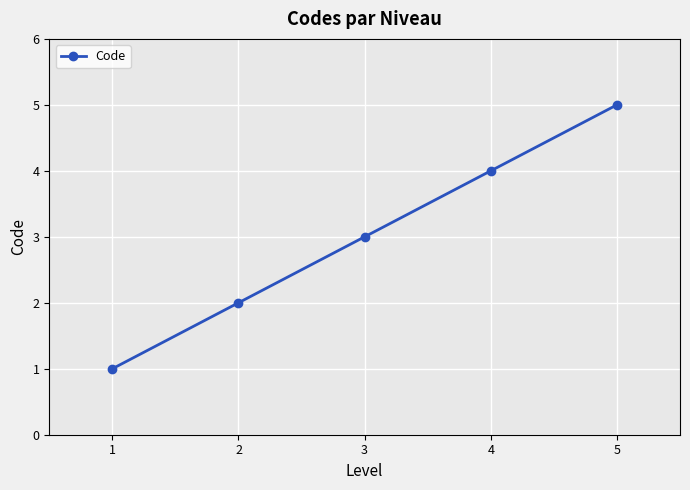

What is the ratio of the value at 1 to the value at 5?

0.2